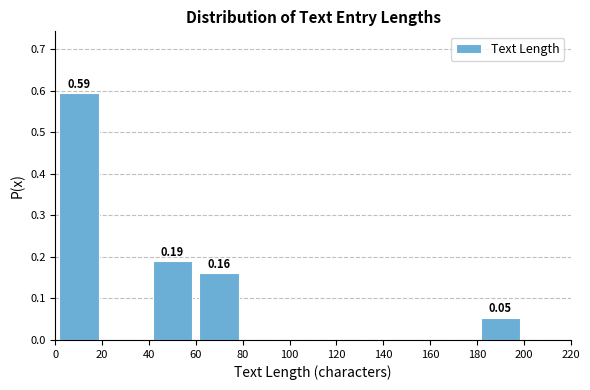

Over which range of the x-axis is the bar tallest?

0 to 20